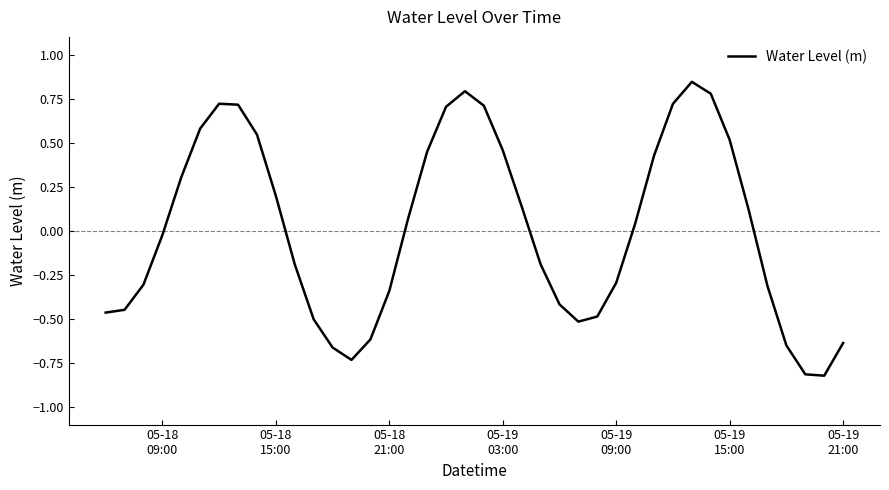

What is the difference between the maximum and minimum values?

1.7